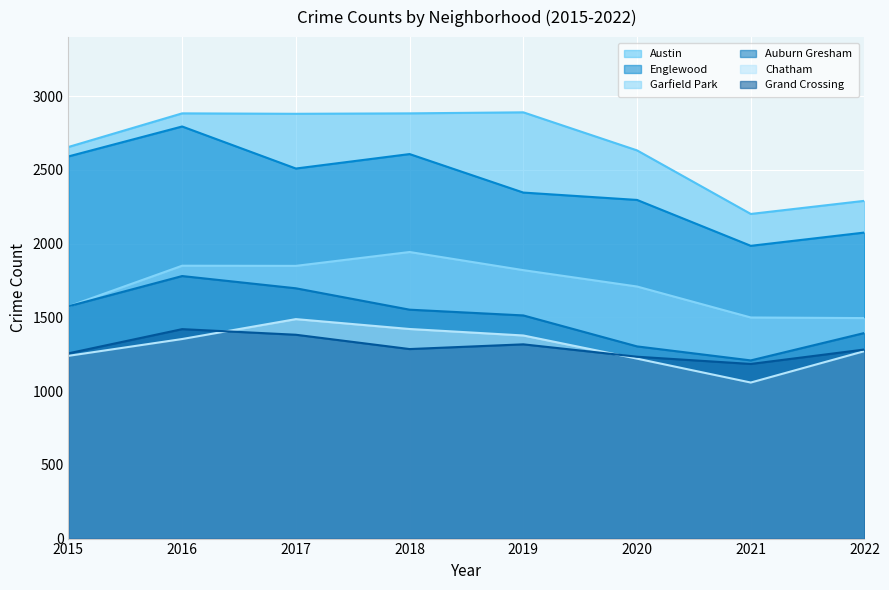

True or false: Garfield Park and Englewood cross at least once.

False